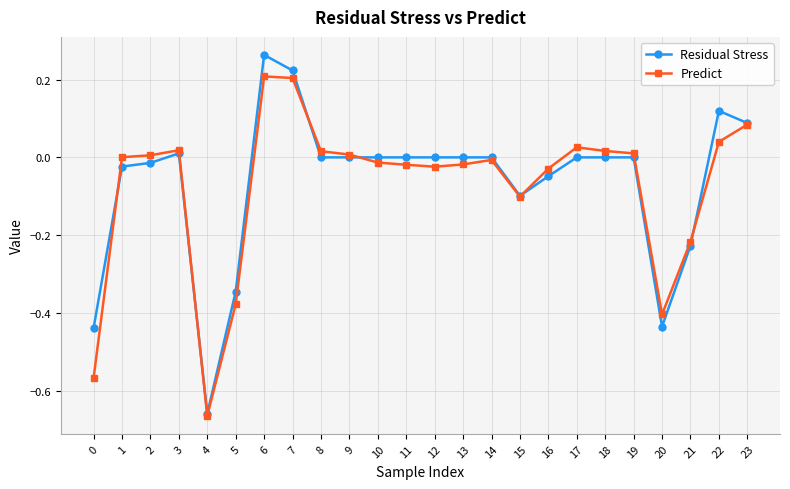

How many series are shown in this chart?

2